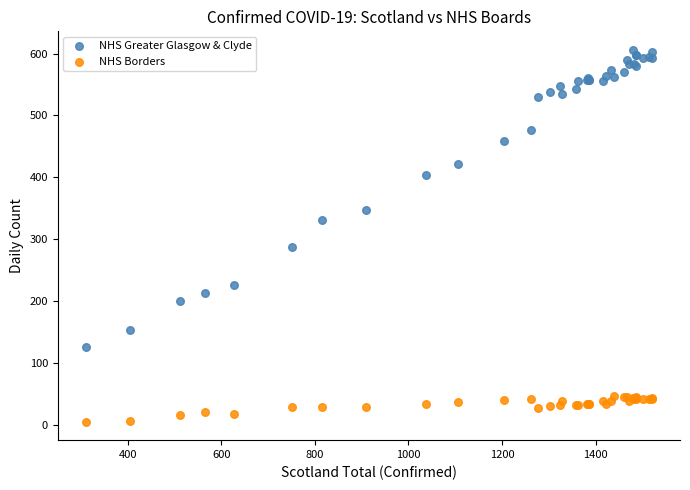

In the NHS Greater Glasgow & Clyde series, what Y value is closest to 365?

347